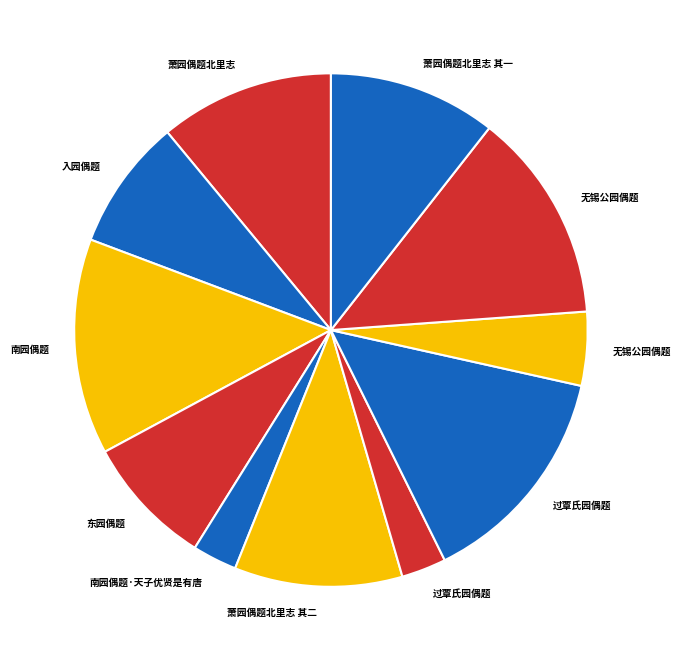

How many segments does this pie chart have?

11